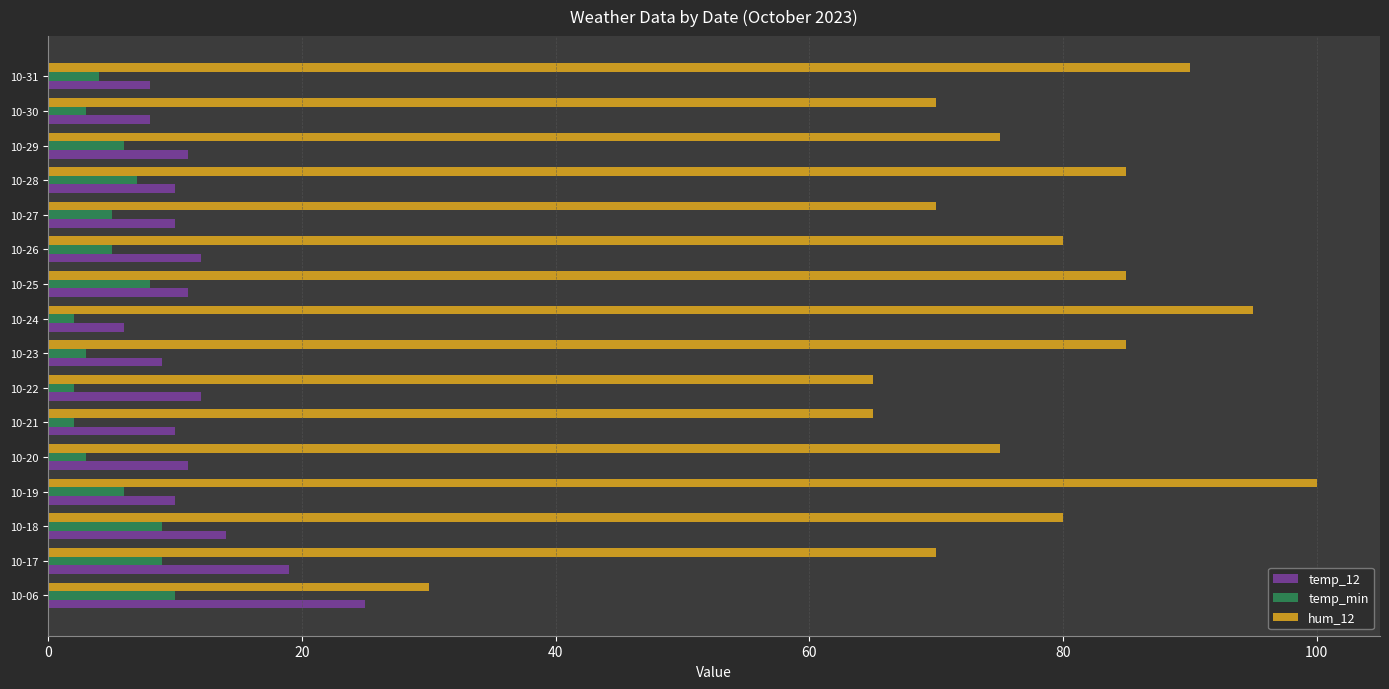

What is the greatest value displayed?

100